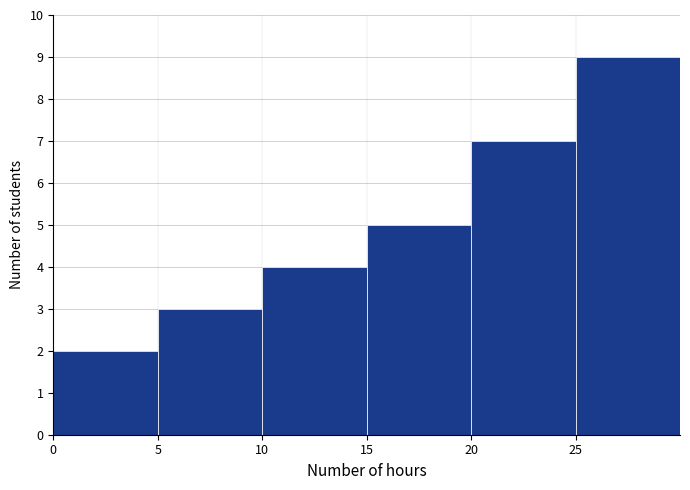

Reading left to right, list every bar in this chart as the range it spans on the x-axis followed by its height. The values are not printed on the chart, so give them approximately, as read against the axis.

0 to 5: 2
5 to 10: 3
10 to 15: 4
15 to 20: 5
20 to 25: 7
25 to 30: 9